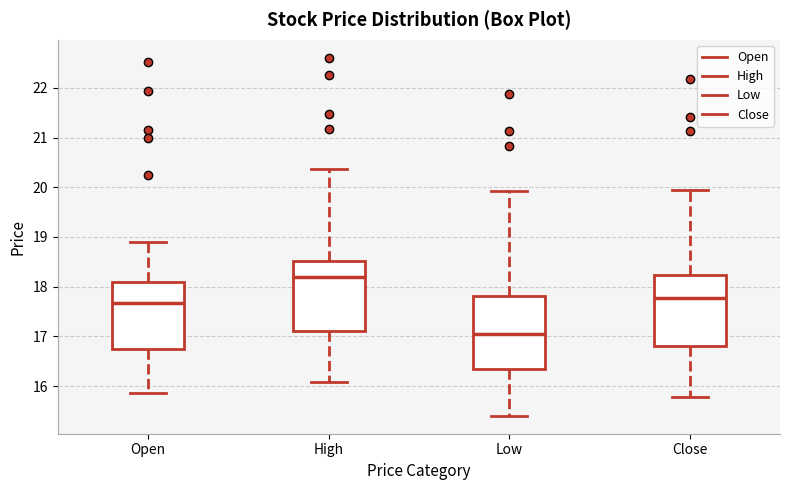

Reading left to right, transcribe this box plot: for each box, give where its median line is, the range the box spans, and where its two whiskers end, as read against the y-axis. The values are not printed on the chart, so give them approximately, as read against the axis.

Open: median 17.7, box 16.7 to 18.1, whiskers 15.9 to 18.9
High: median 18.2, box 17.1 to 18.5, whiskers 16.1 to 20.4
Low: median 17.0, box 16.3 to 17.8, whiskers 15.4 to 19.9
Close: median 17.8, box 16.8 to 18.2, whiskers 15.8 to 19.9